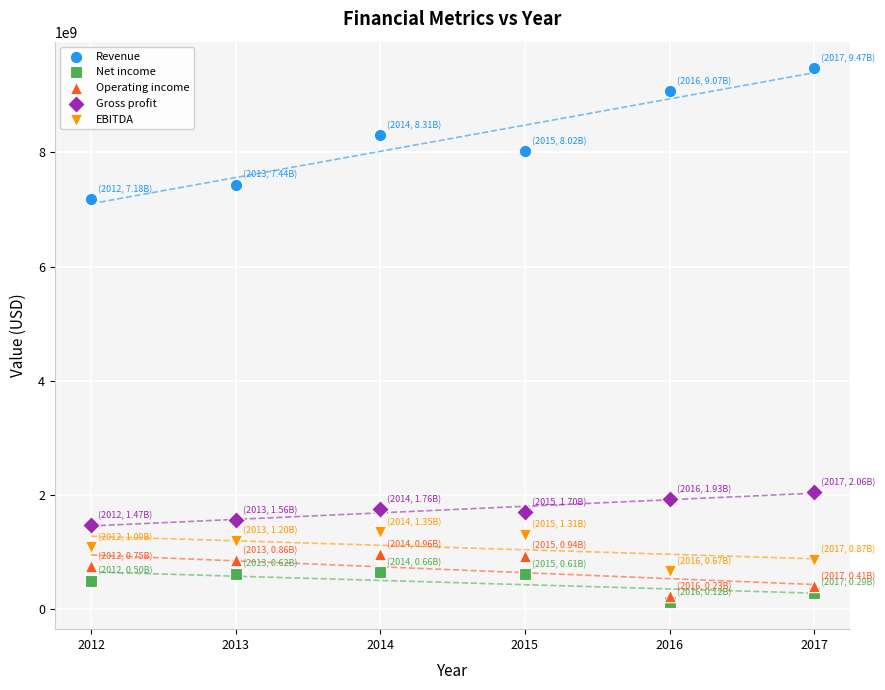

Across all data points, what is the range of X values (max minus min)?

5